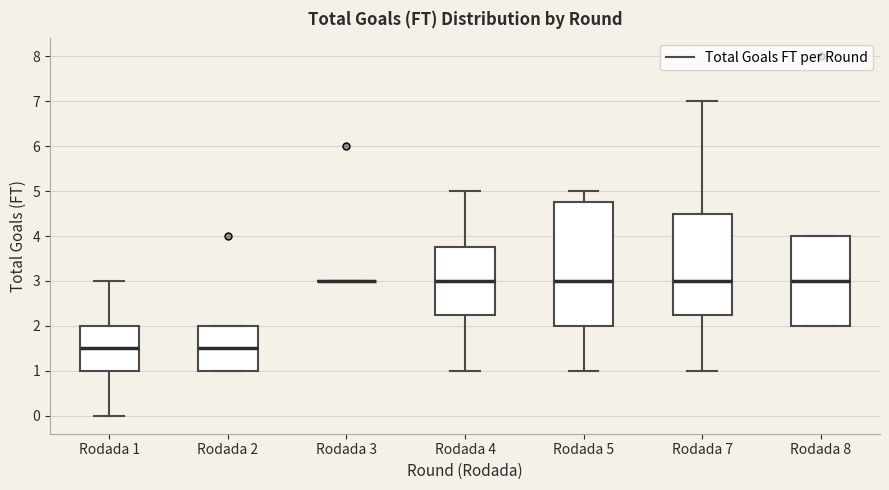

Reading left to right, transcribe this box plot: for each box, give where its median line is, the range the box spans, and where its two whiskers end, as read against the y-axis. The values are not printed on the chart, so give them approximately, as read against the axis.

Rodada 1: median 1.5, box 1.0 to 2.0, whiskers 0.0 to 3.0
Rodada 2: median 1.5, box 1.0 to 2.0, whiskers 1.0 to 2.0
Rodada 3: box collapsed to a line at 3.0, whiskers 3.0 to 3.0
Rodada 4: median 3.0, box 2.3 to 3.8, whiskers 1.0 to 5.0
Rodada 5: median 3.0, box 2.0 to 4.8, whiskers 1.0 to 5.0
Rodada 7: median 3.0, box 2.3 to 4.5, whiskers 1.0 to 7.0
Rodada 8: median 3.0, box 2.0 to 4.0, whiskers 2.0 to 4.0